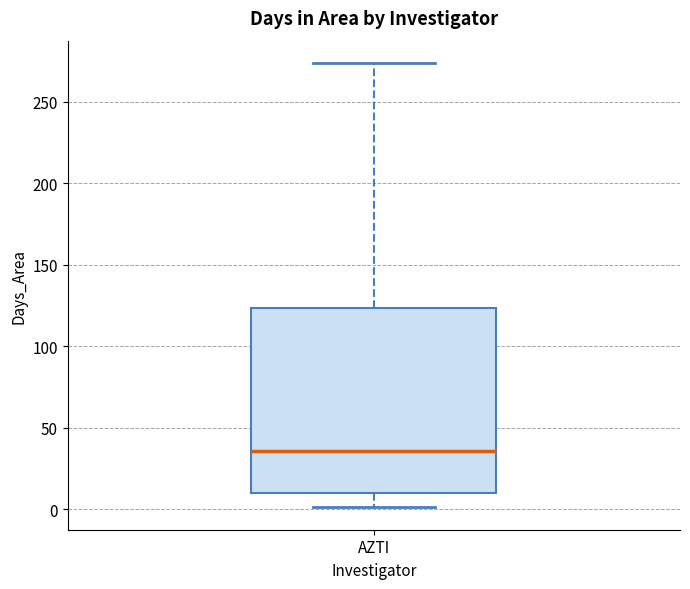

Transcribe this box plot: give where the median line is, the range the box spans, and where the two whiskers end, as read against the y-axis. The values are not printed on the chart, so give them approximately, as read against the axis.

median 35, box 10 to 125, whiskers 0 to 275